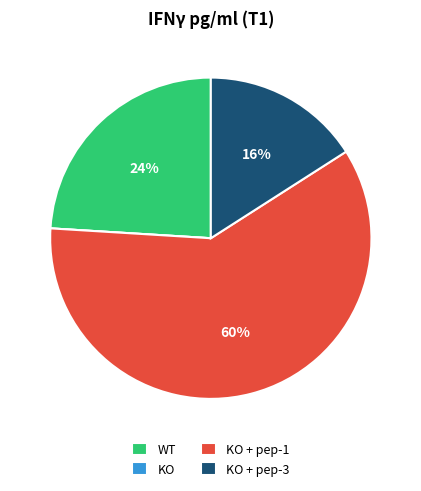

To the nearest percent, what percentage of the pie is WT?

24%